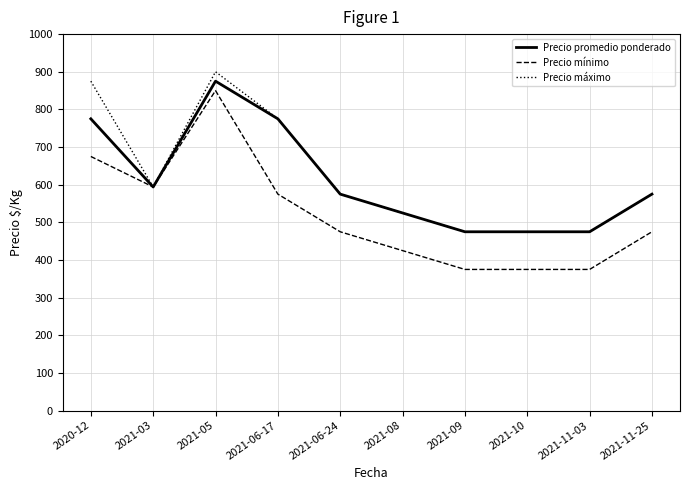

What is the maximum value shown in the chart?

900